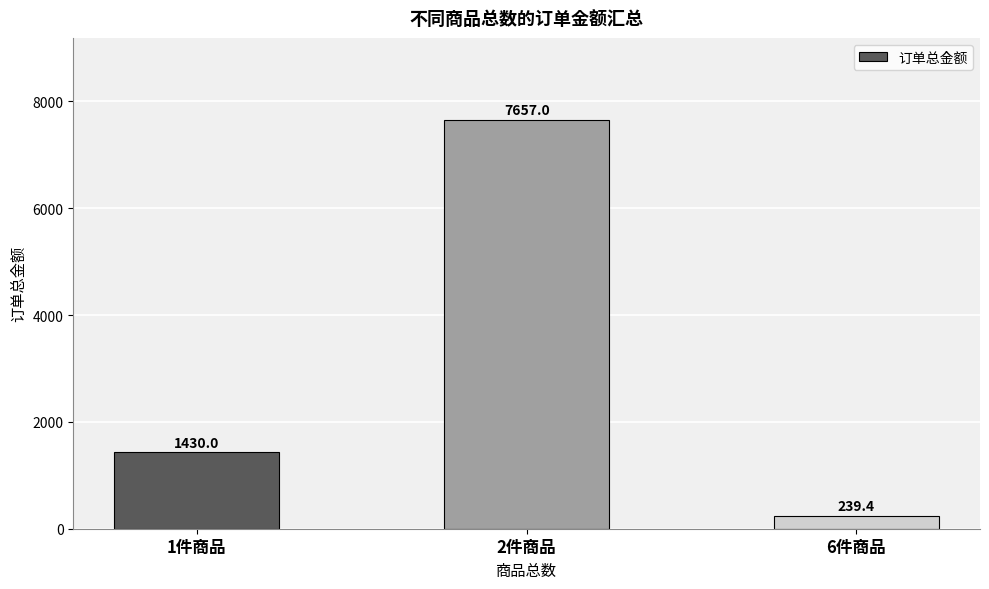

Is it true that the value at 2件商品 is 7657.0?

True